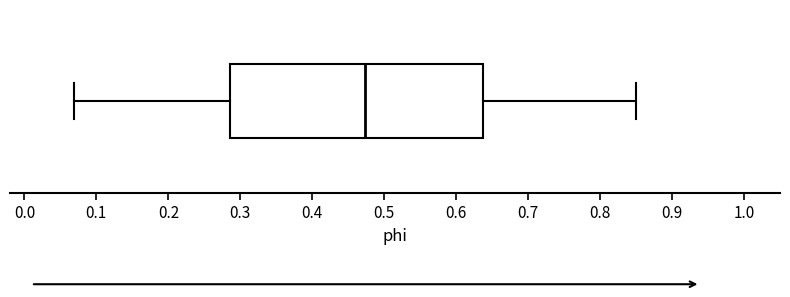

Read this box plot against the x-axis: the position of the median line, the range covered by the box, and the ends of both whiskers. The values are not printed on the chart, so give them approximately, as read against the axis.

median 0.47, box 0.29 to 0.64, whiskers 0.07 to 0.85